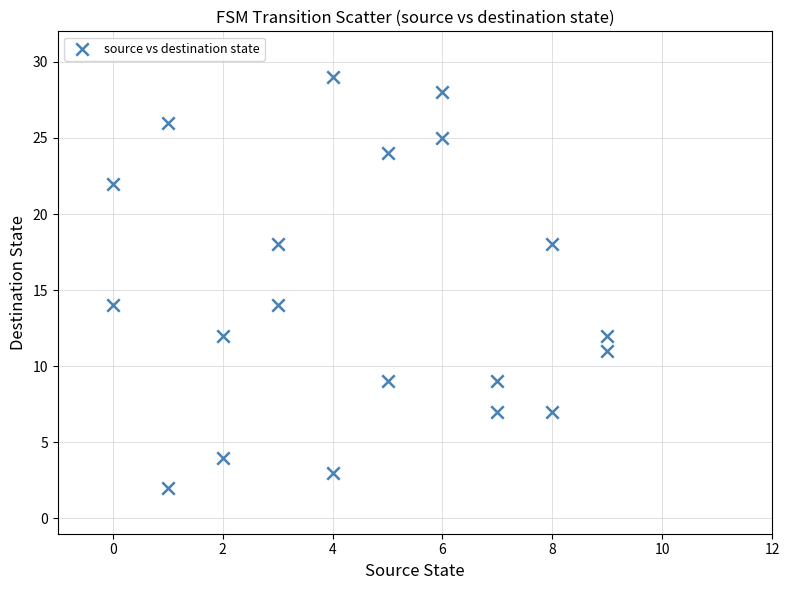

What is the range of X values (max minus min)?

9